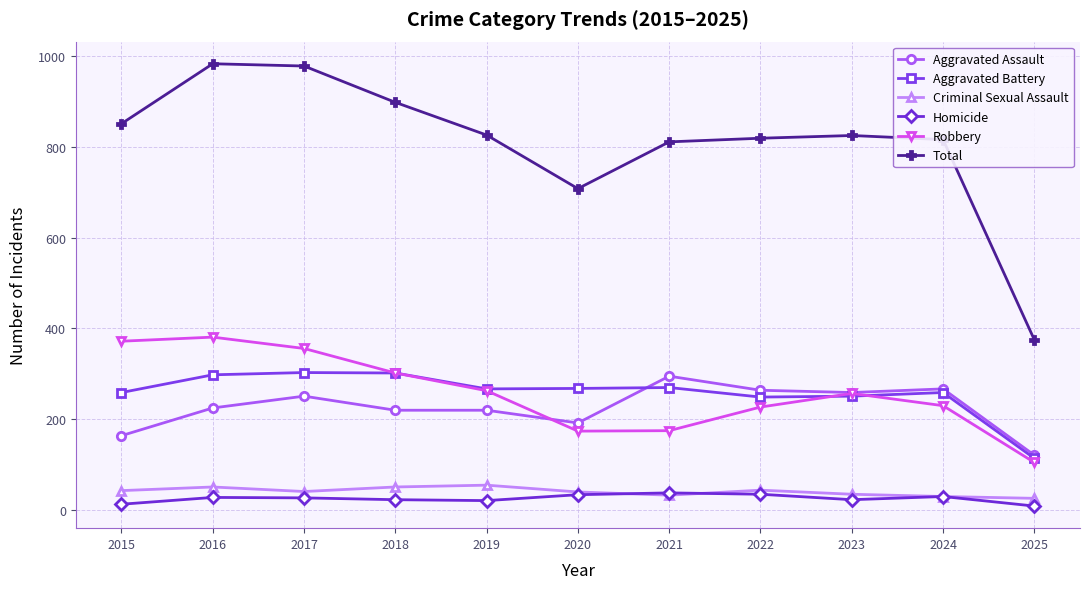

True or false: Aggravated Battery and Homicide intersect in this chart.

False